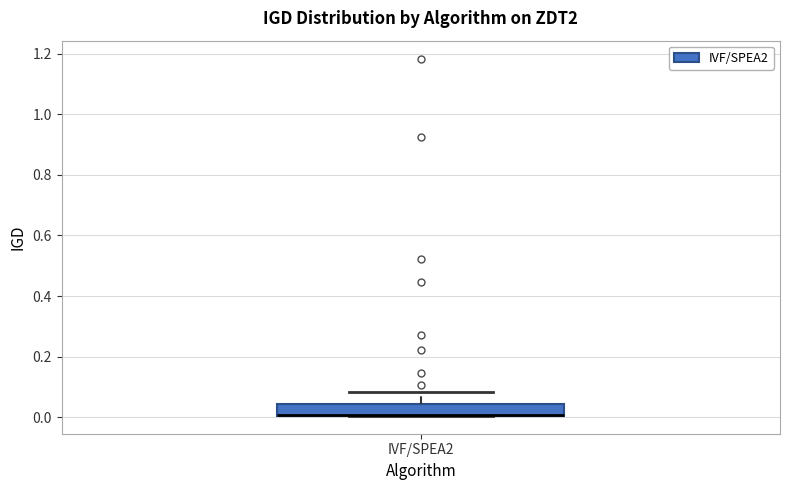

Read this box plot against the y-axis: the position of the median line, the range covered by the box, and the ends of both whiskers. The values are not printed on the chart, so give them approximately, as read against the axis.

median 0.00 (drawn on the box's lower edge), box 0.00 to 0.04, whiskers 0.00 to 0.08